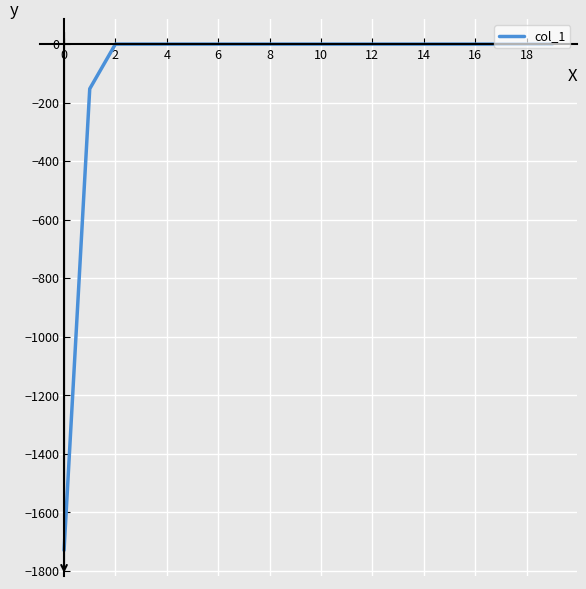

What is the smallest value displayed?

-1729.4